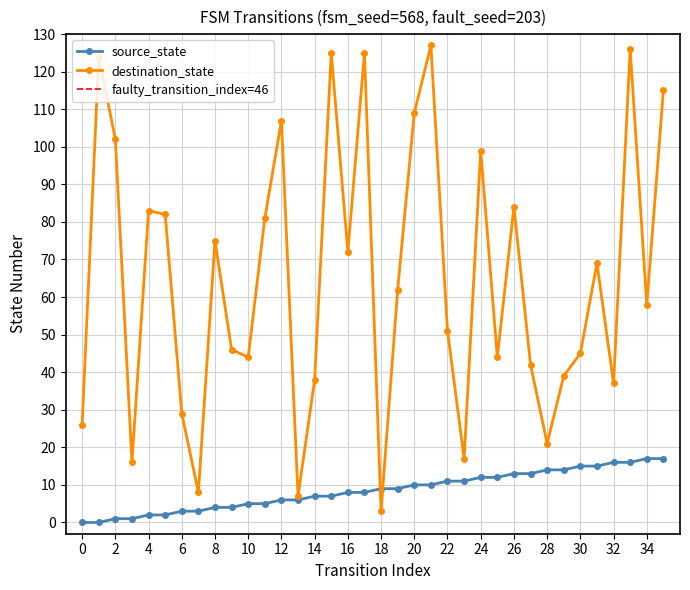

What is the value of the source_state point at the 29th from the left?

14